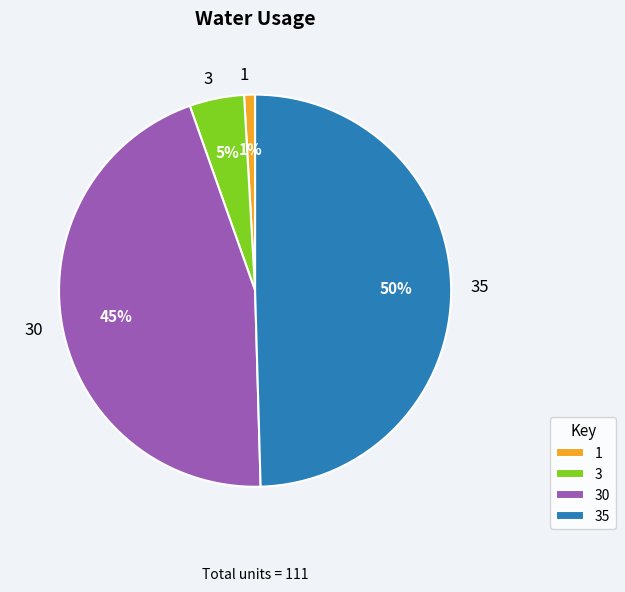

Does any single category account for the majority?

No